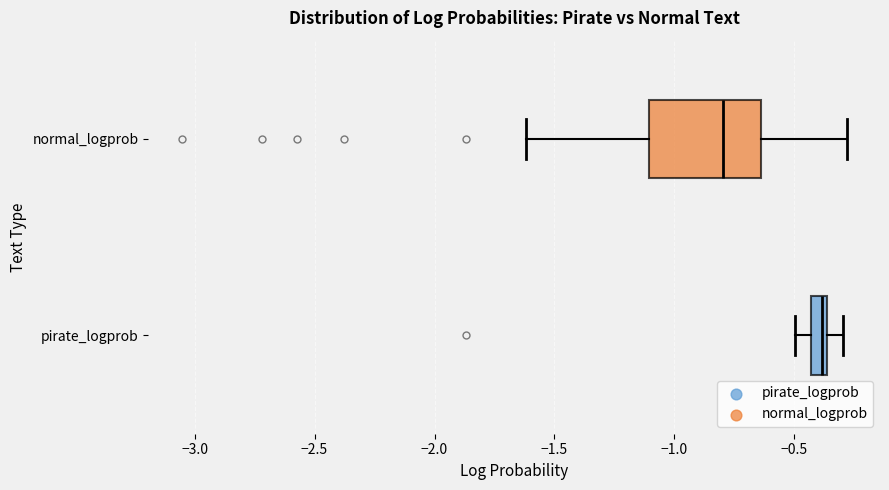

Which box has the furthest to the left median line?

normal_logprob